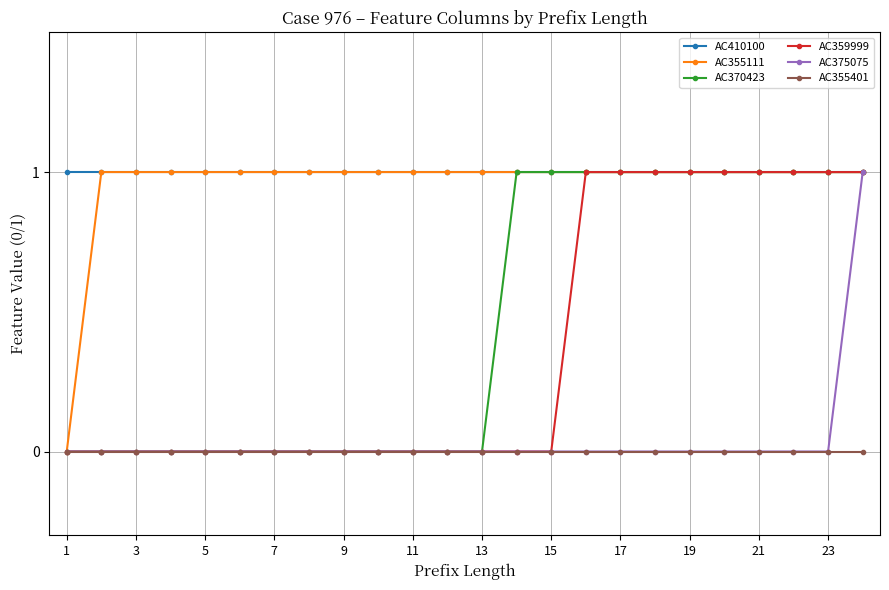

What is the value of the AC355111 point at the 23rd from the left?

1